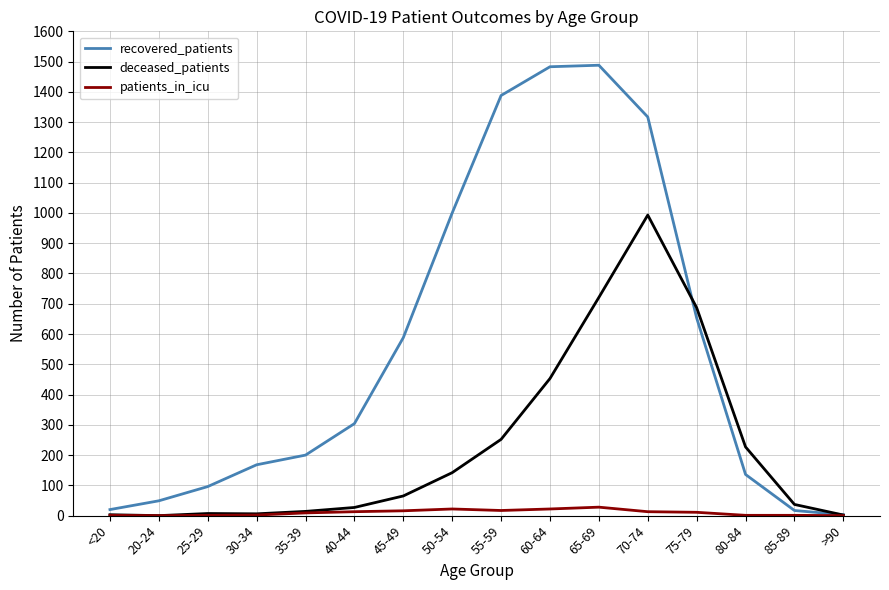

The value of recovered_patients at 45-49 is 588. True or false?

True